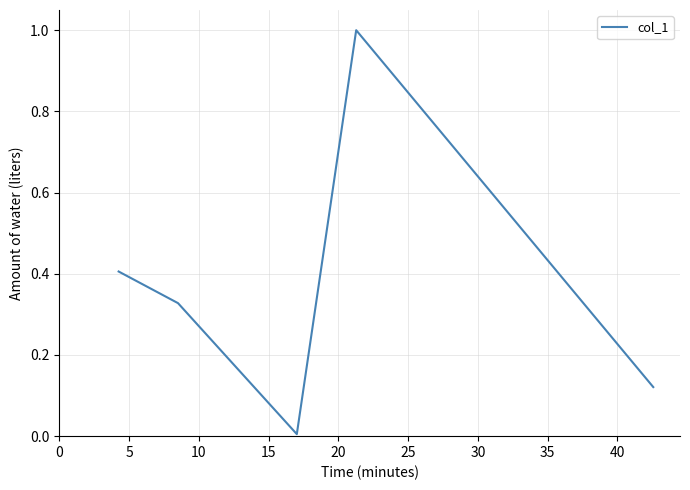

What is the sum of all values?

1.9